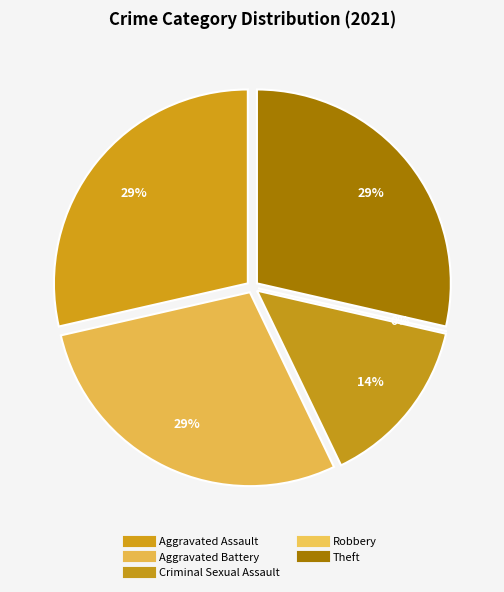

Count the number of slices in the pie.

5